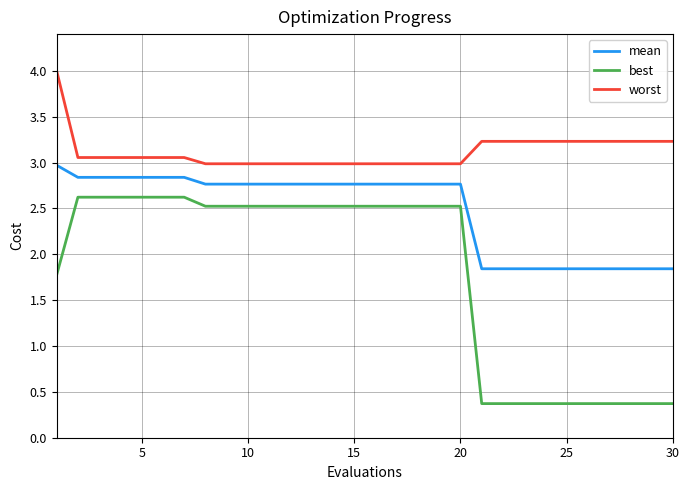

True or false: mean and worst intersect in this chart.

False